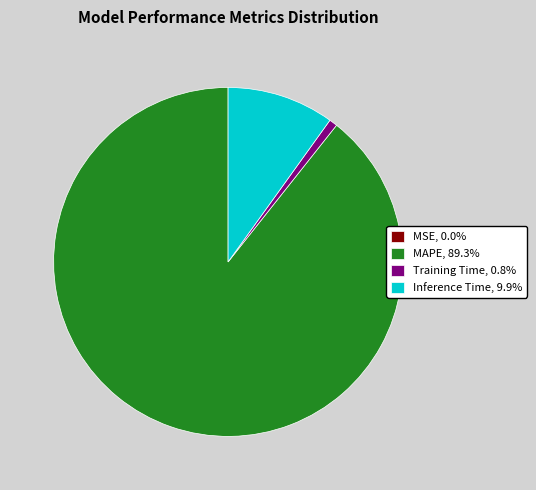

Does Inference Time represent more than half of the total?

No